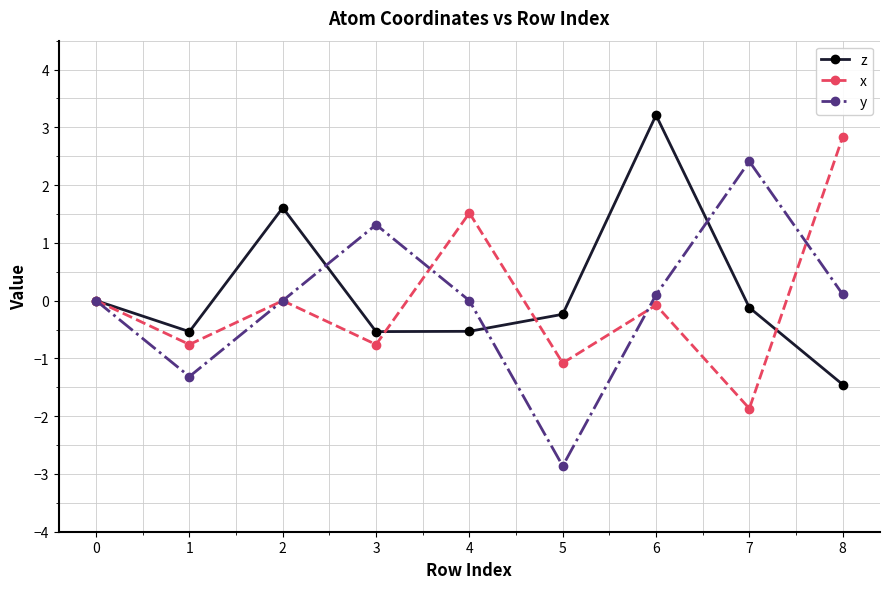

Does the chart display data point markers on the line(s)?

Yes